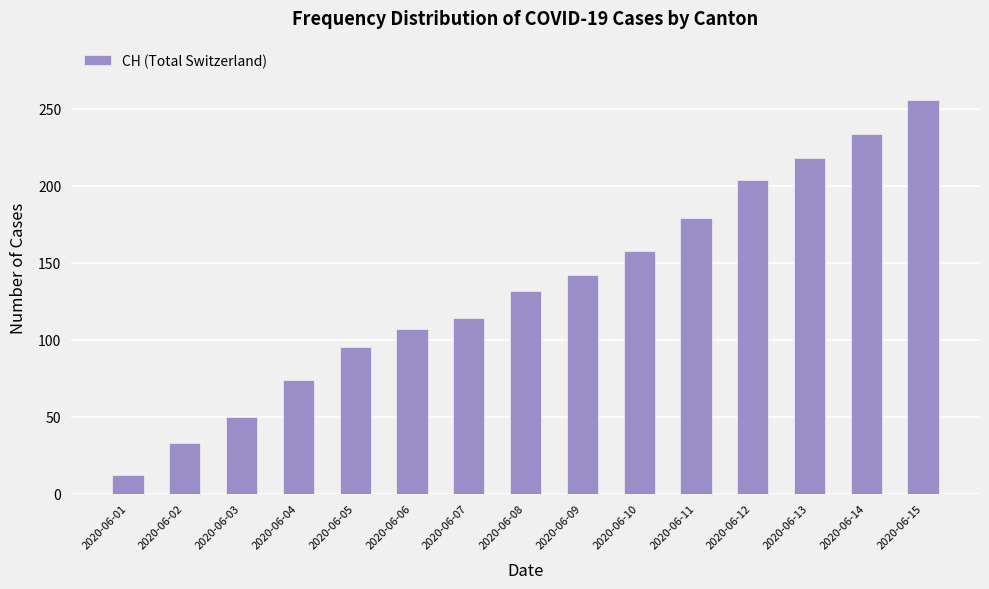

What is the change in value from 2020-06-03 to 2020-06-08?

+82